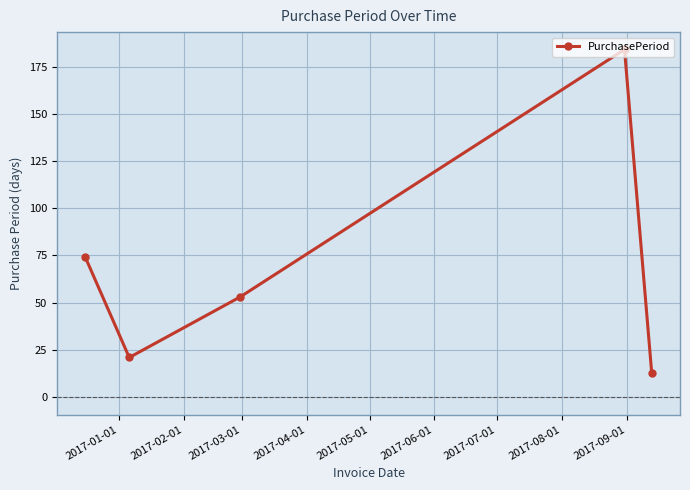

What is the difference between the maximum and minimum values?

171